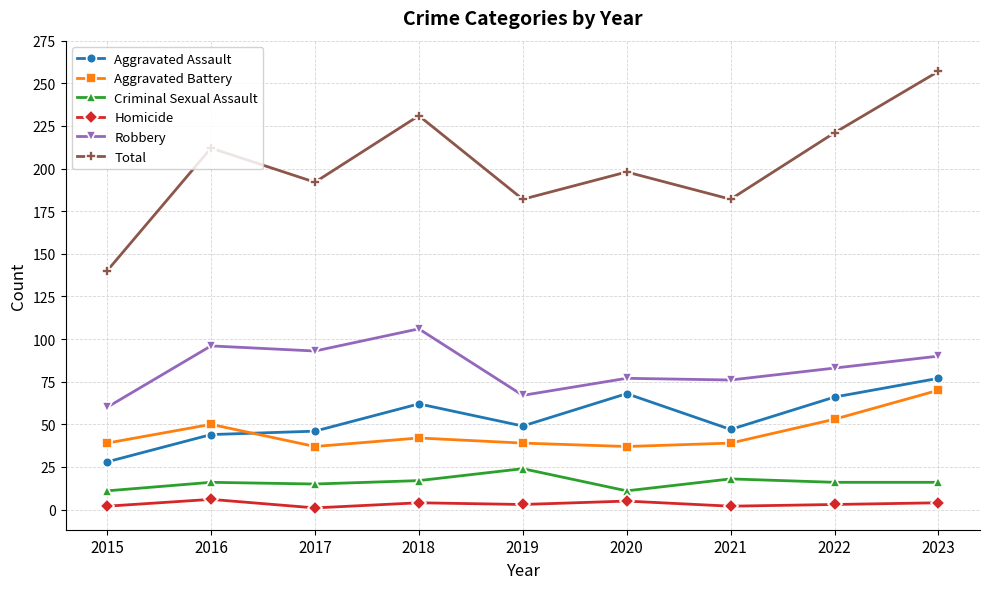

What is the difference between the highest and lowest values at 2016?

206